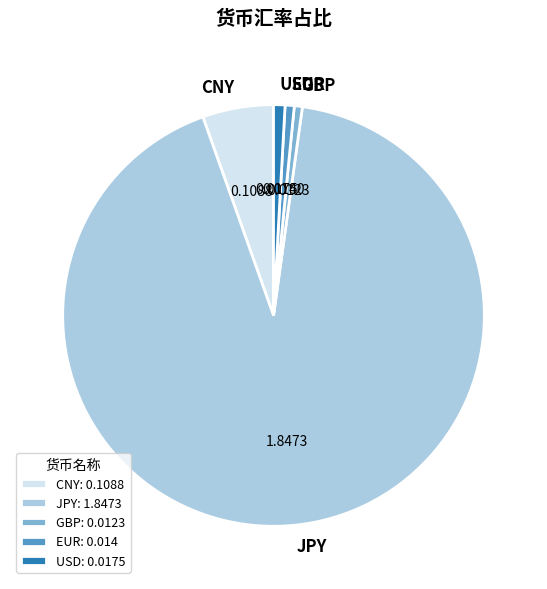

How many slices are in this pie chart?

5